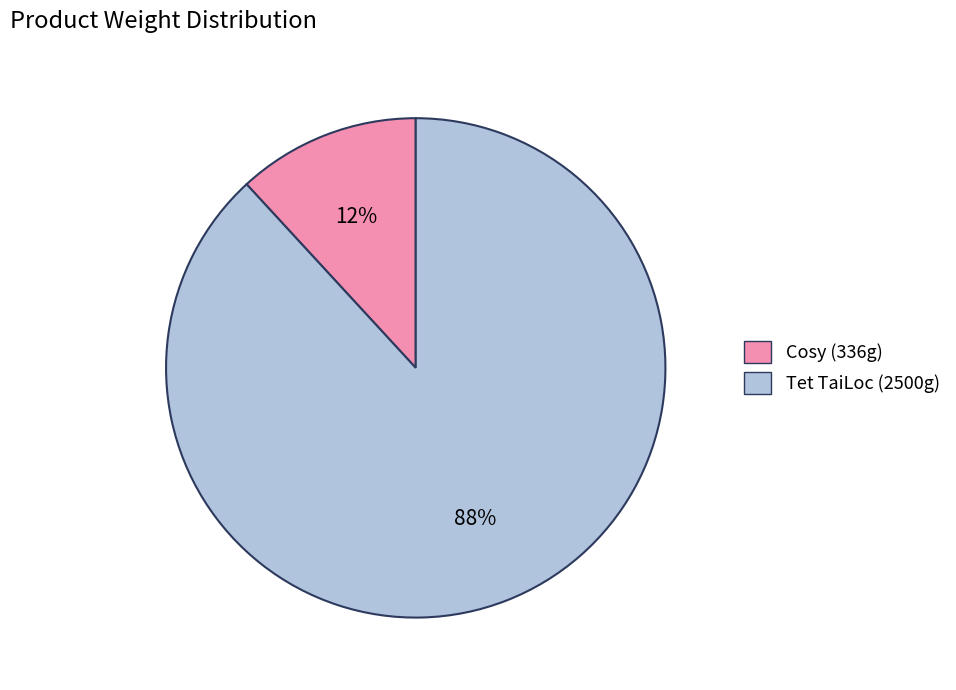

The Cosy slice represents 12% of the pie. True or false?

True